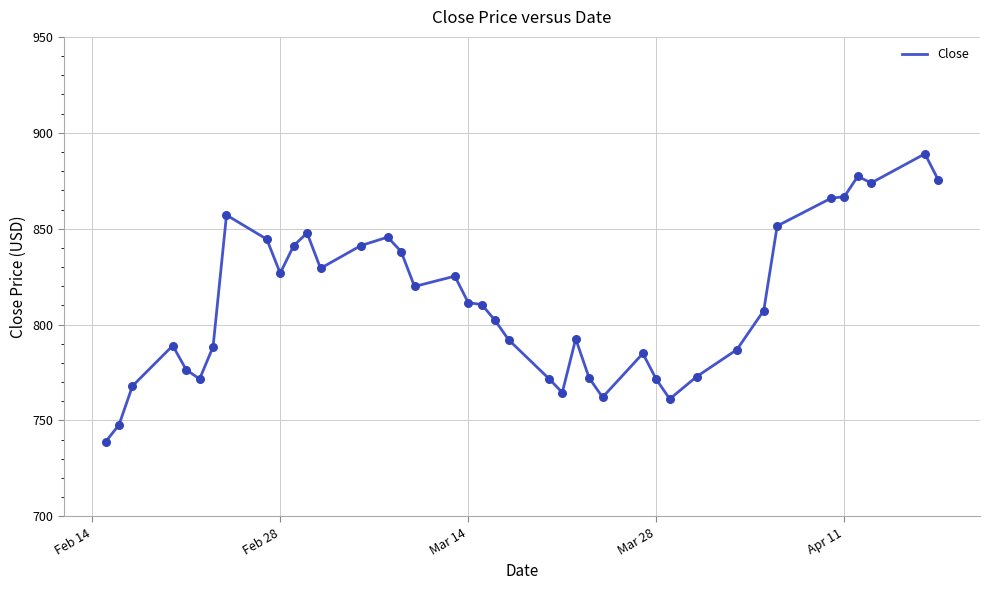

What is the difference between the maximum and minimum values?

150.2